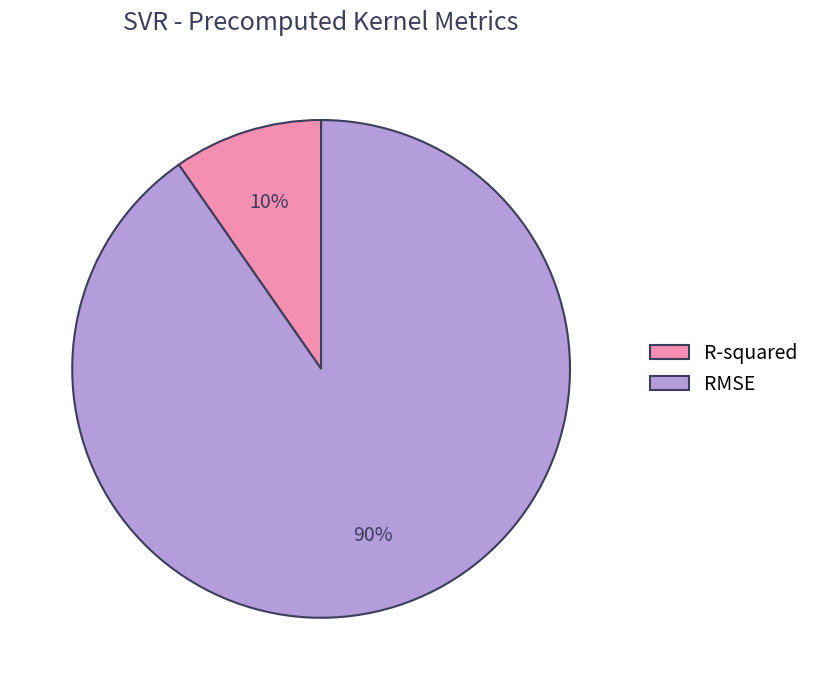

Does RMSE account for over 50% of the chart?

Yes